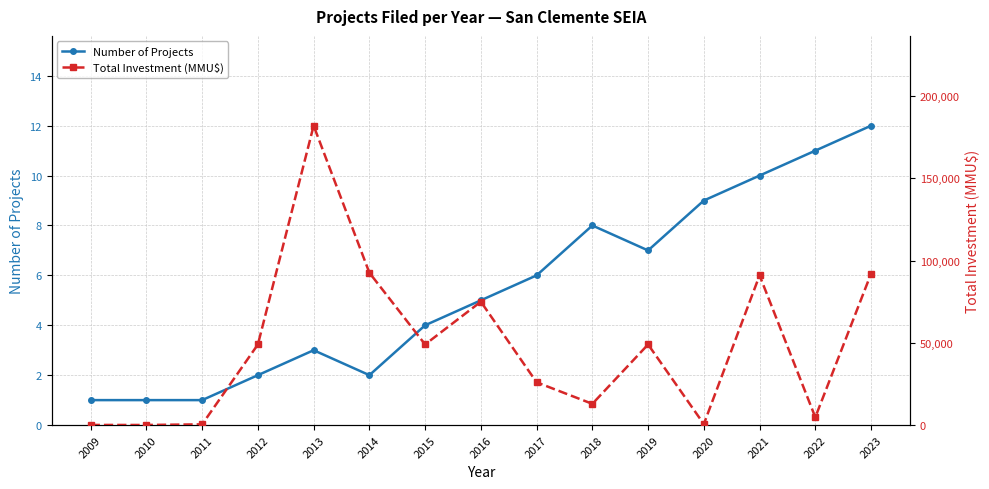

What is the difference between the highest and lowest values at 2021?

90990